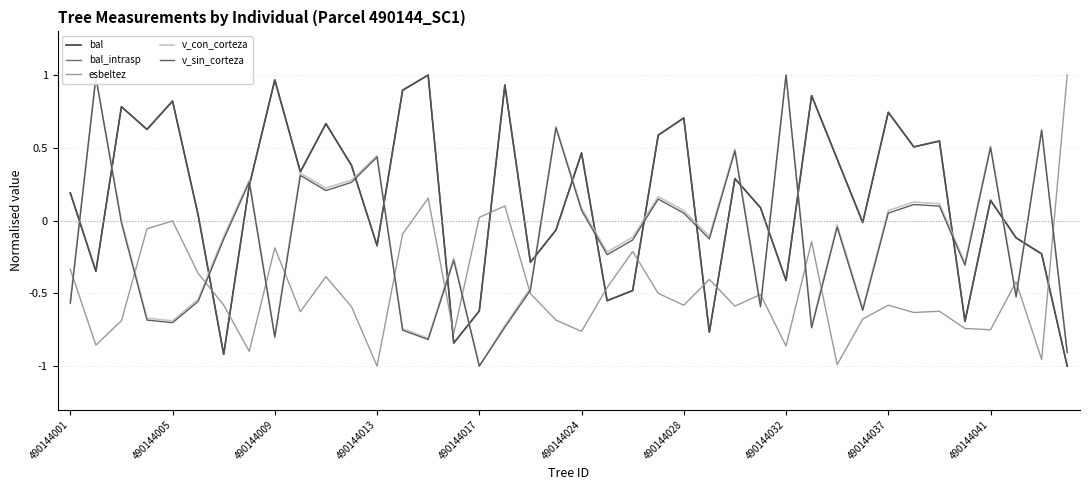

Does the chart have visible grid lines?

Yes